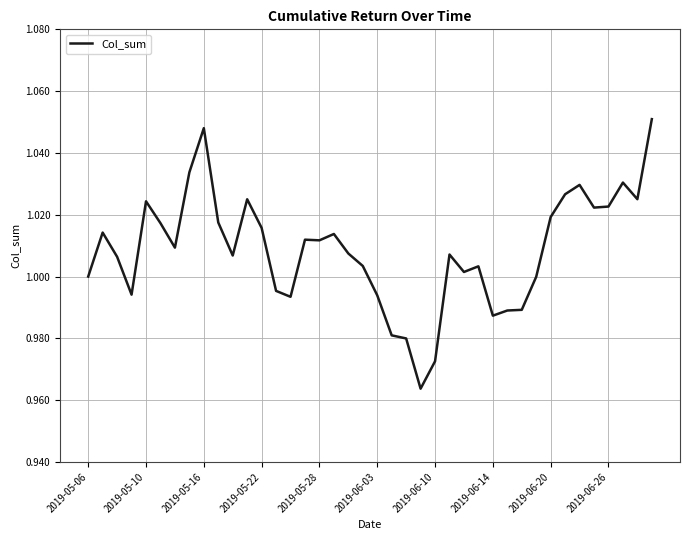

How many lines are shown in the chart?

1